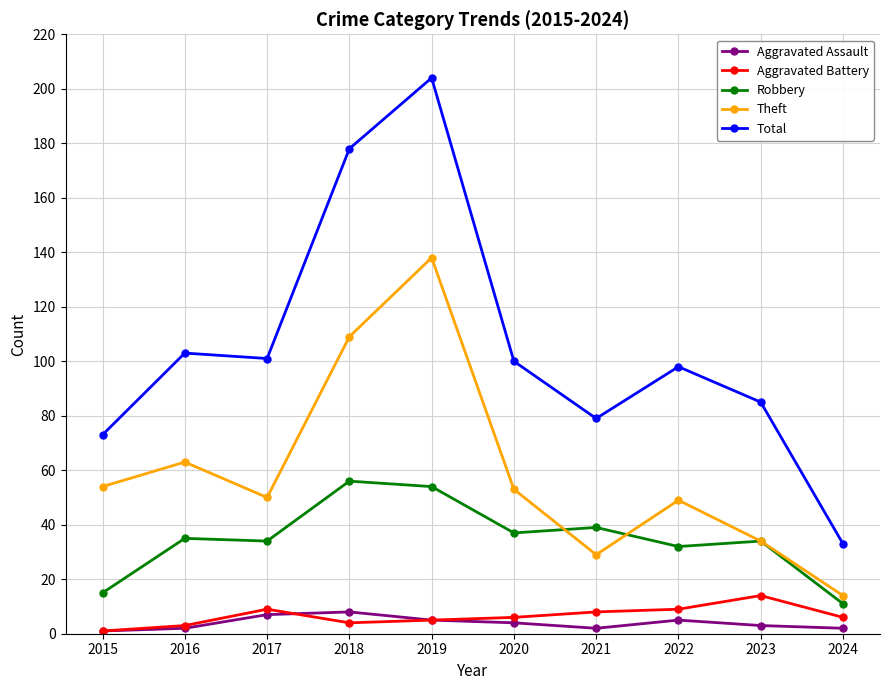

Read the Total value at 2016.

103